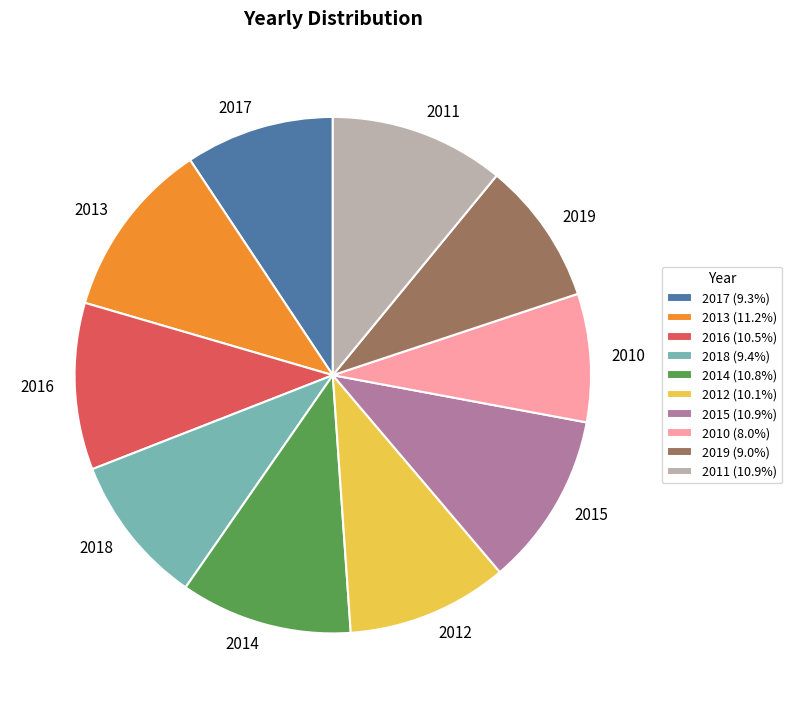

Approximately how many times larger is the value at 2012 compared to 2014?

0.9